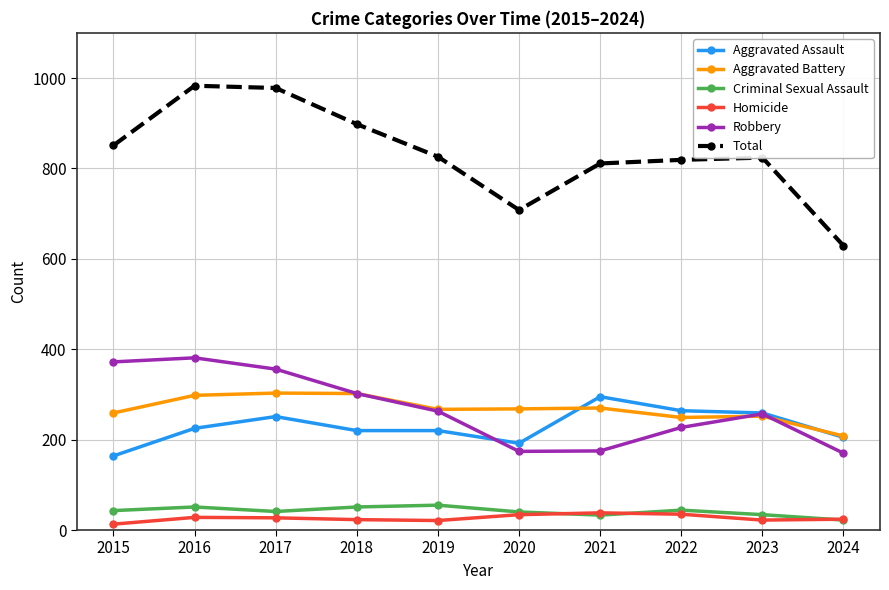

Is this an area chart (filled region under the line)?

No